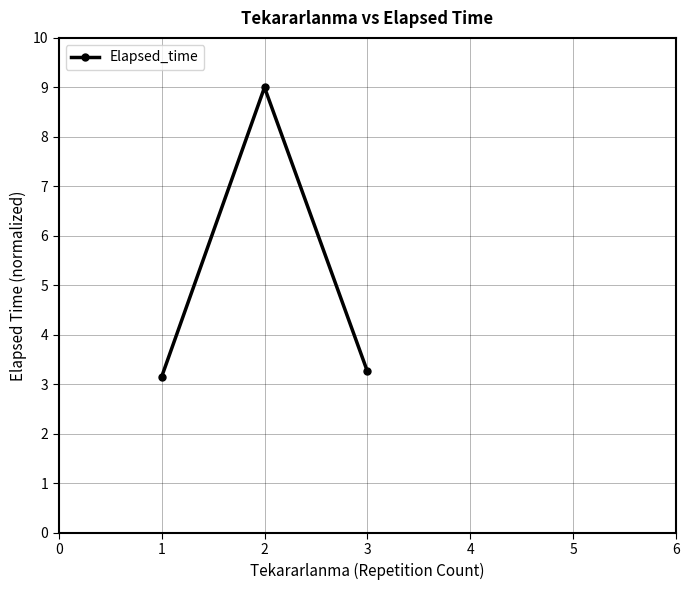

What is the ratio of the value at 2 to the value at 1?

2.9